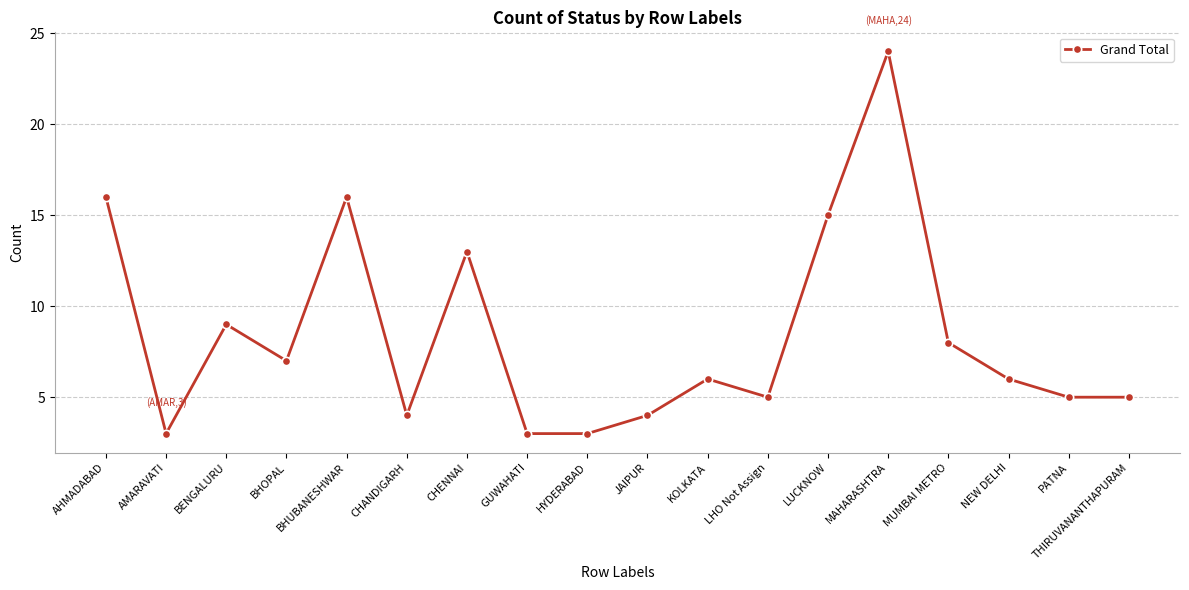

What is the change in value from BHUBANESHWAR to KOLKATA?

-10